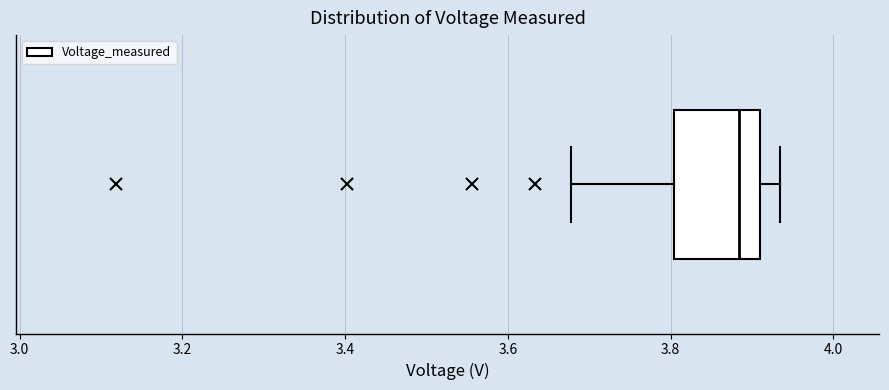

Where does the right whisker of the box end on the x-axis? The values are not printed on the chart, so give them approximately, as read against the axis.

3.94